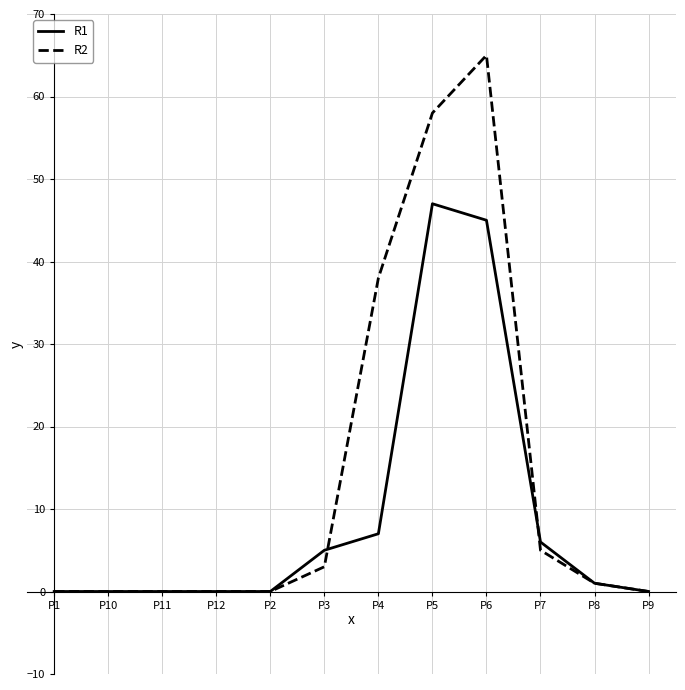

True or false: R2 has a value of 3 at P3.

True